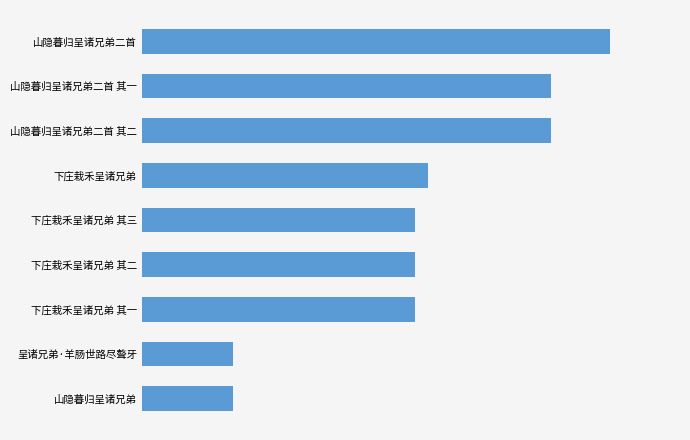

Where does the data first go above 658250?

下庄栽禾呈诸兄弟